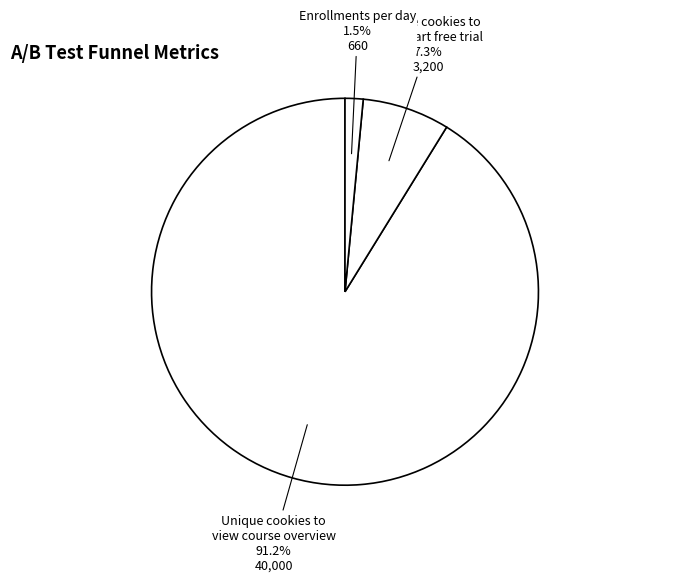

Is there a majority slice in this chart?

Yes